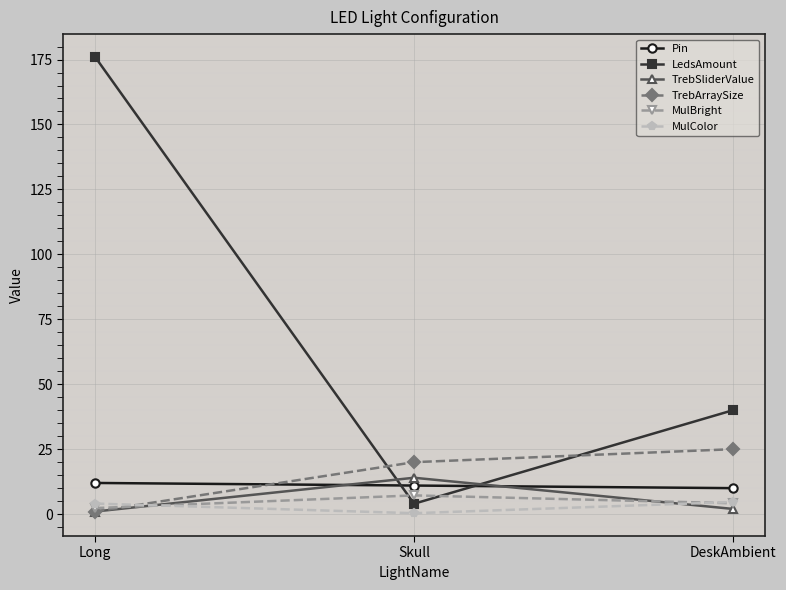

What is the approximate value of MulBright at Long?

2.3